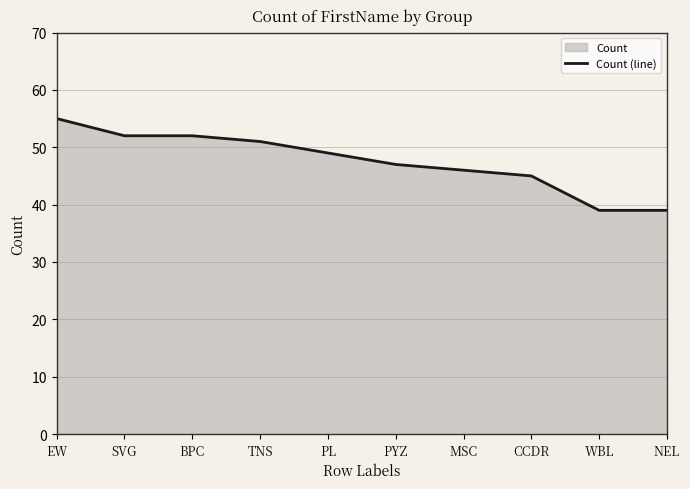

Reading right to left, extract all data points from this chart.

NEL=39	WBL=39	CCDR=45	MSC=46	PYZ=47	PL=49	TNS=51	BPC=52	SVG=52	EW=55